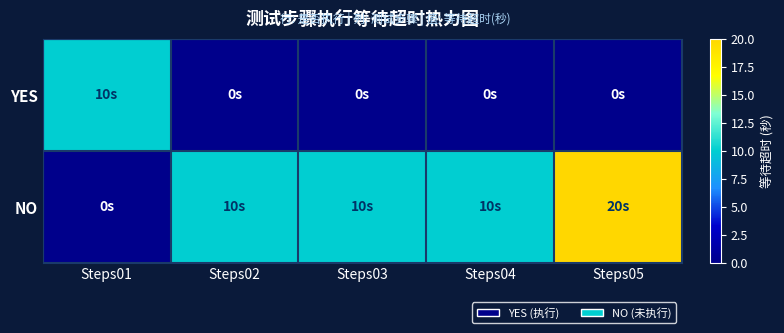

Rank the series at Steps03 from lowest to highest value.

YES, NO